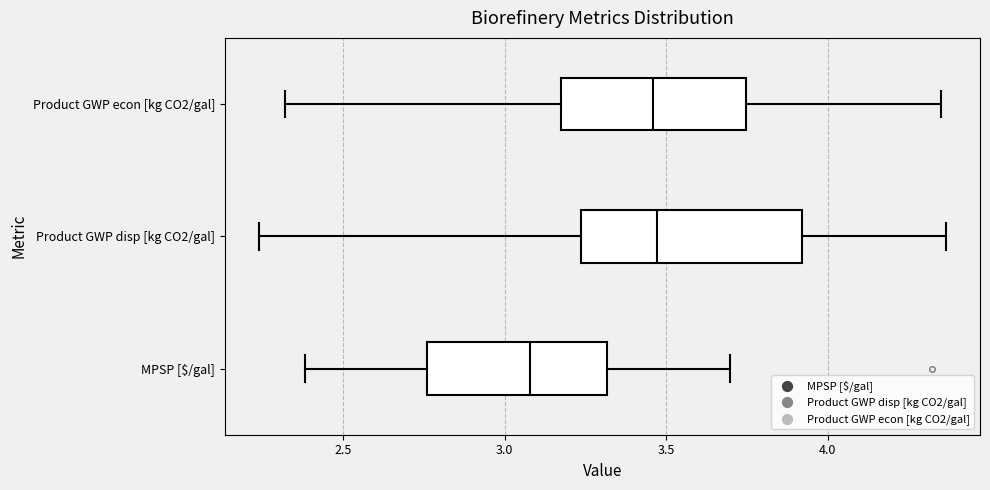

Where is the right edge of the box for Product GWP econ [kg CO2/gal] on the x-axis? The values are not printed on the chart, so give them approximately, as read against the axis.

3.75